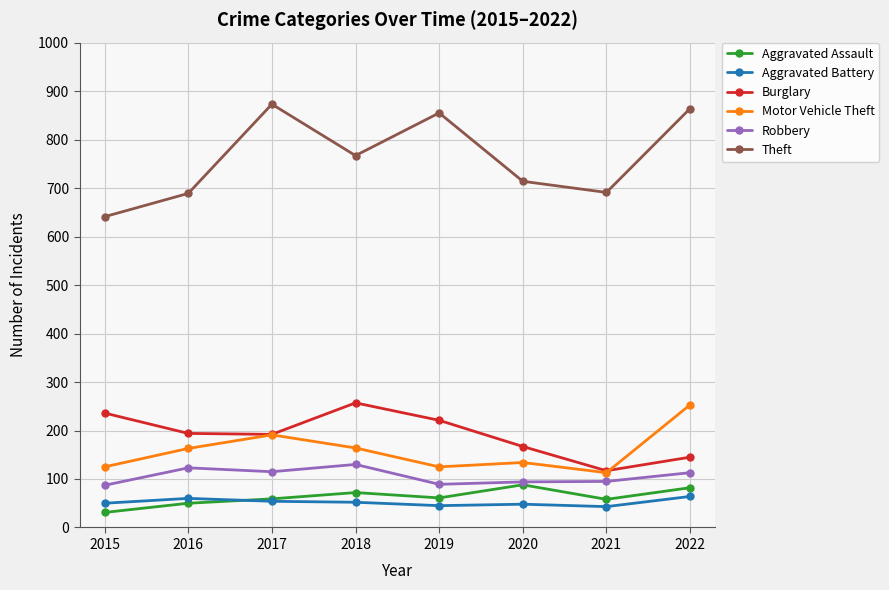

Which series has the largest total across all categories?

Theft